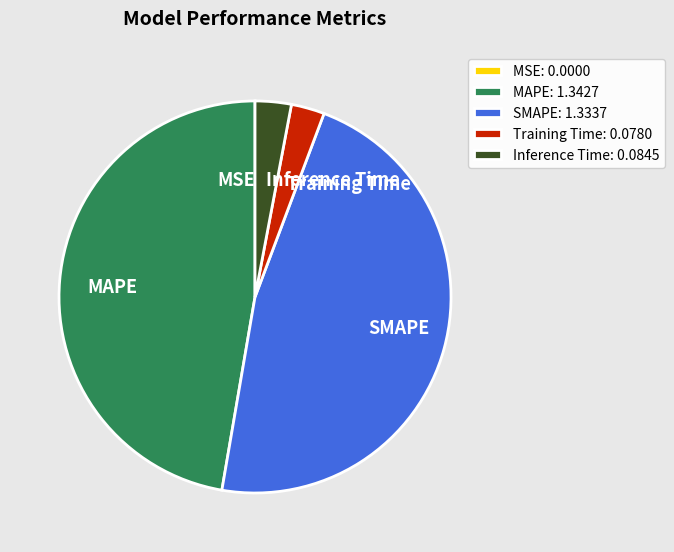

Is there a majority slice in this chart?

No